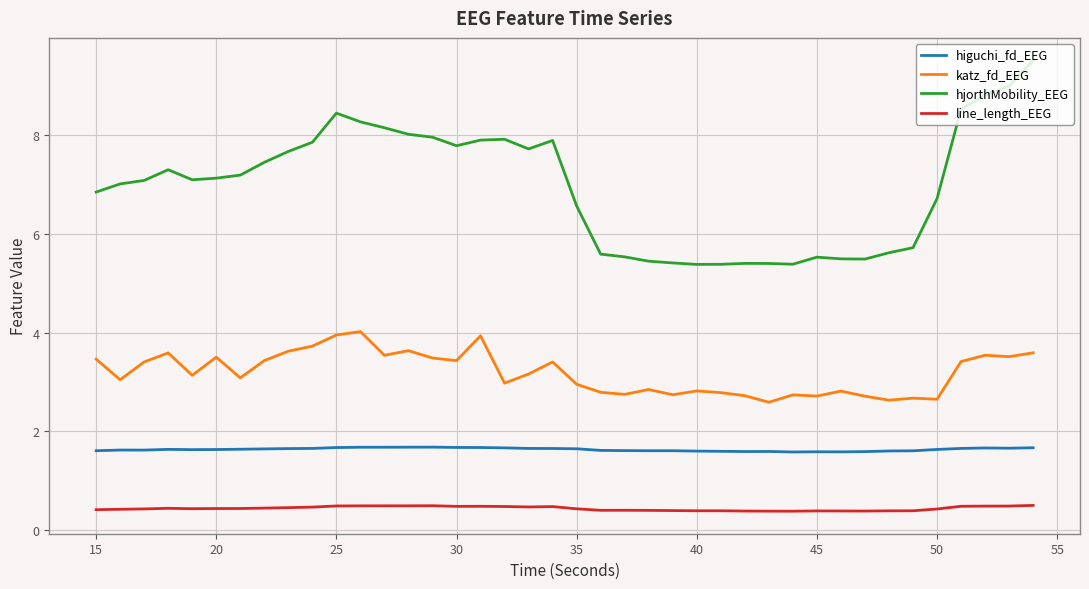

Rank the series by their average value, from highest to lowest.

hjorthMobility_EEG, katz_fd_EEG, higuchi_fd_EEG, line_length_EEG